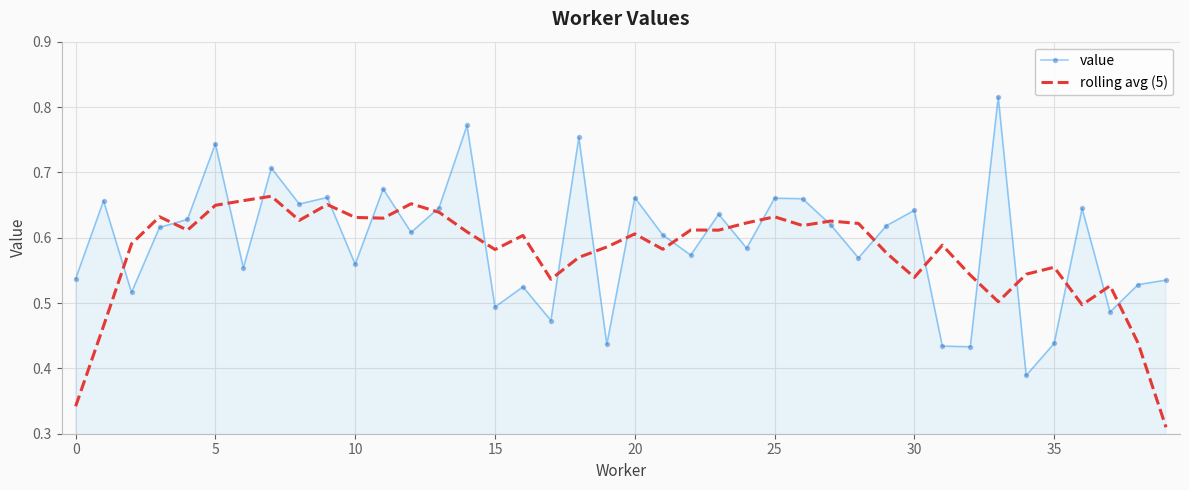

Which series has the largest total across all categories?

value